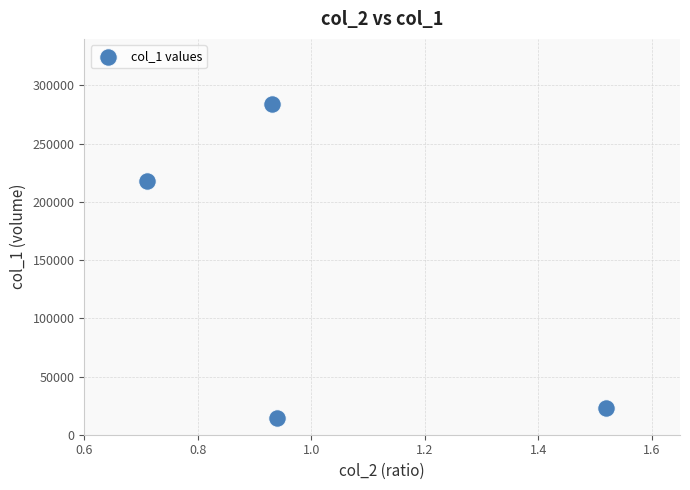

What Y value in the scatter plot is closest to 148875?

218150